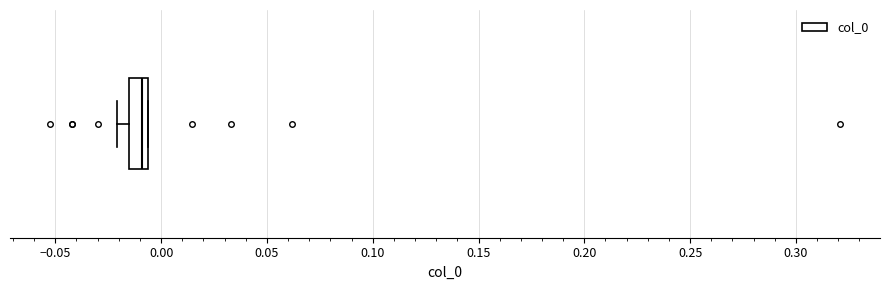

Transcribe this box plot: give where the median line is, the range the box spans, and where the two whiskers end, as read against the x-axis. The values are not printed on the chart, so give them approximately, as read against the axis.

median -0.010, box -0.015 to -0.005, whiskers -0.020 to -0.005